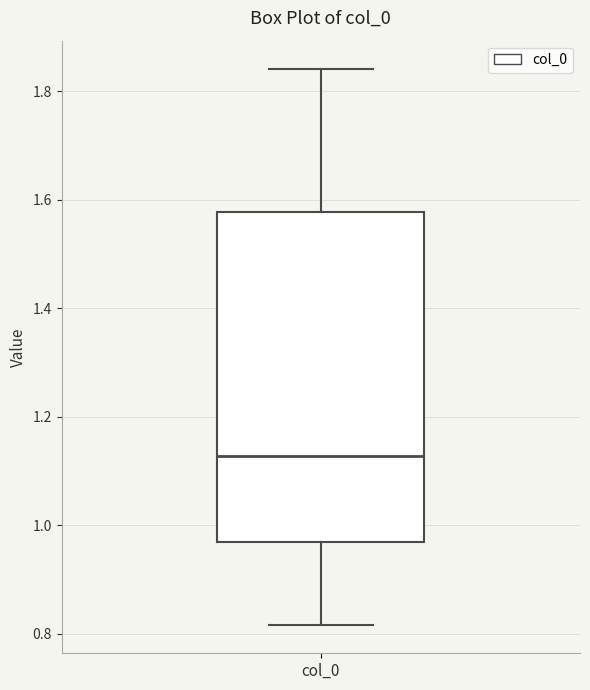

Read this box plot against the y-axis: the position of the median line, the range covered by the box, and the ends of both whiskers. The values are not printed on the chart, so give them approximately, as read against the axis.

median 1.12, box 0.96 to 1.58, whiskers 0.82 to 1.84